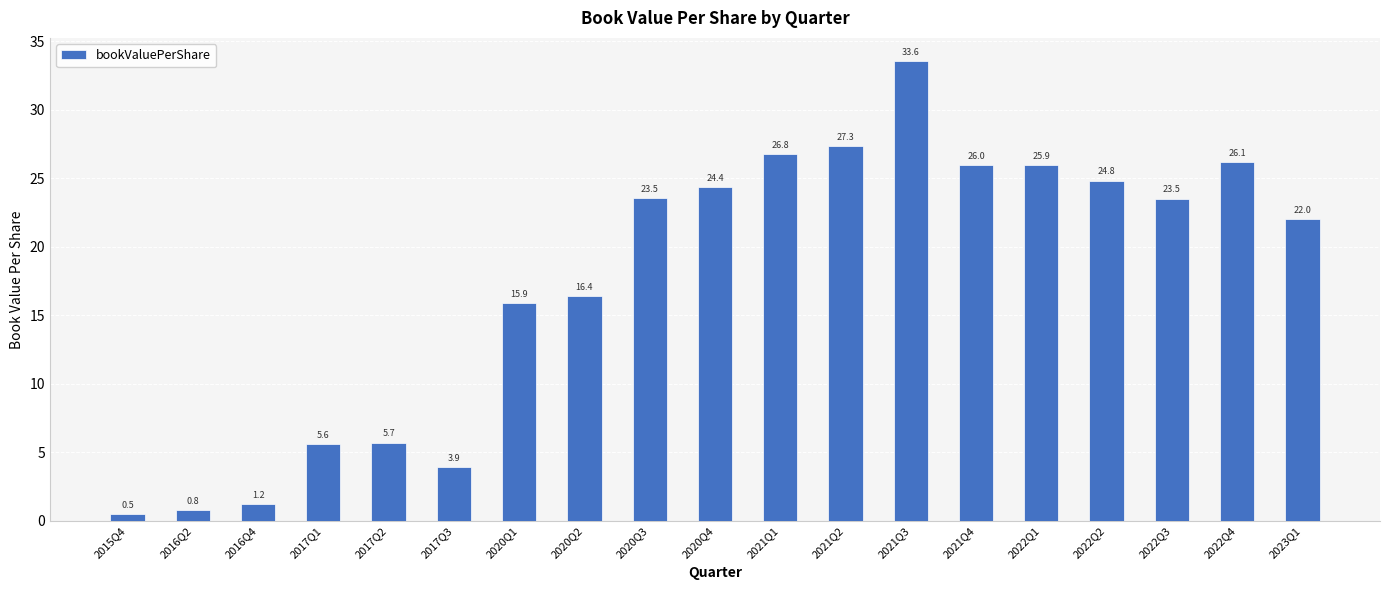

Is it true that the value at 2021Q4 is 36.2?

False